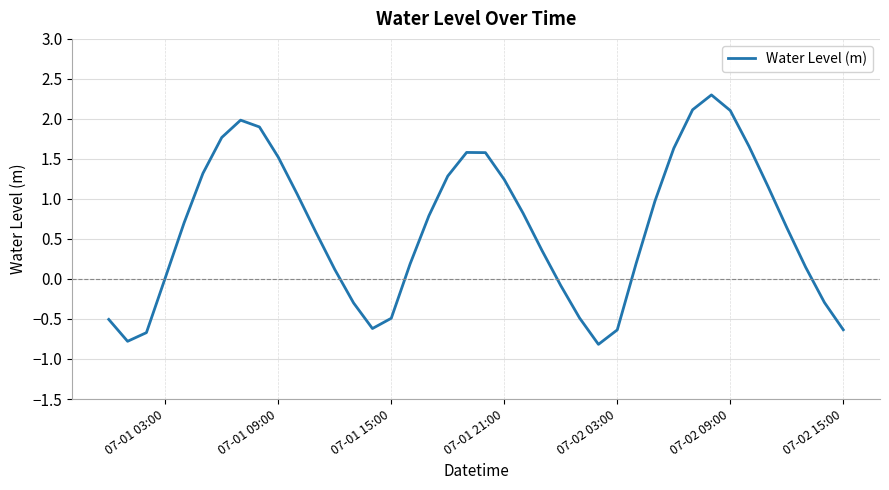

What is the difference between the maximum and minimum values?

3.1